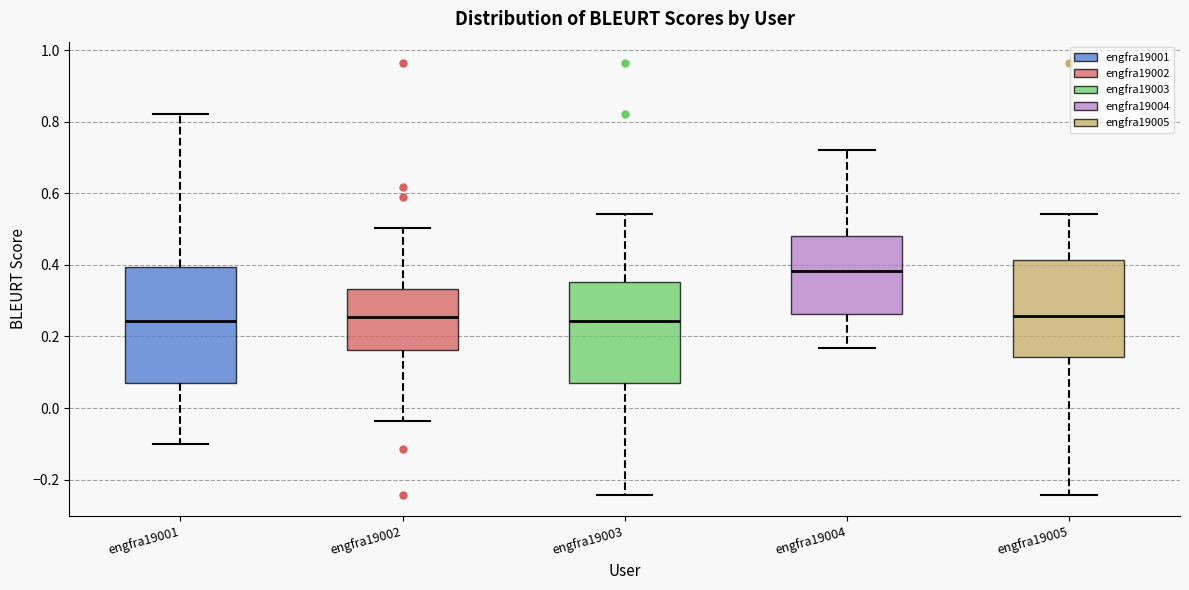

Reading left to right, transcribe this box plot: for each box, give where its median line is, the range the box spans, and where its two whiskers end, as read against the y-axis. The values are not printed on the chart, so give them approximately, as read against the axis.

engfra19001: median 0.24, box 0.08 to 0.40, whiskers -0.10 to 0.82
engfra19002: median 0.26, box 0.16 to 0.34, whiskers -0.04 to 0.50
engfra19003: median 0.24, box 0.08 to 0.36, whiskers -0.24 to 0.54
engfra19004: median 0.38, box 0.26 to 0.48, whiskers 0.16 to 0.72
engfra19005: median 0.26, box 0.14 to 0.42, whiskers -0.24 to 0.54